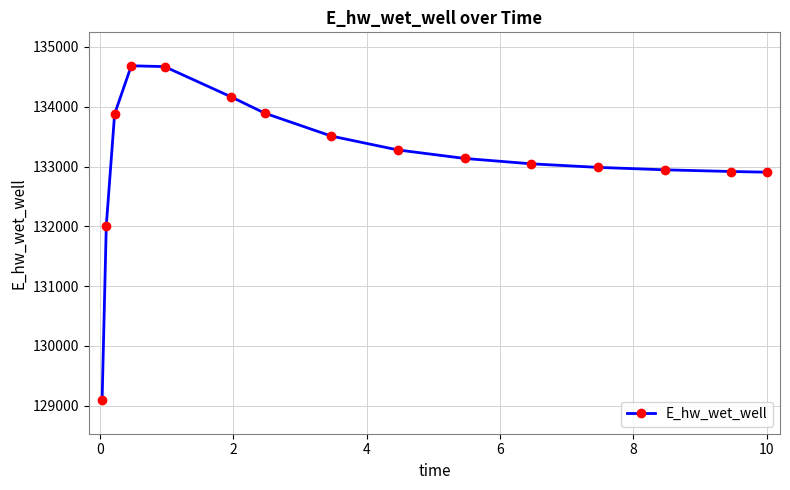

What is the smallest value displayed?

129091.5